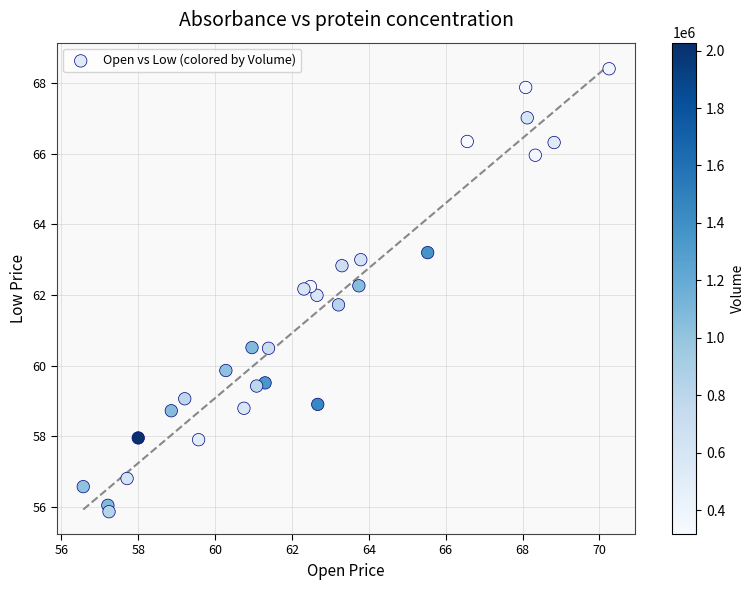

What is the range of Y values (max minus min)?

12.6